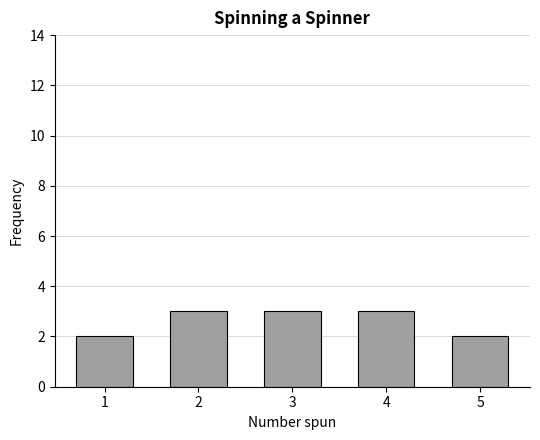

What is the maximum value shown in the chart?

3